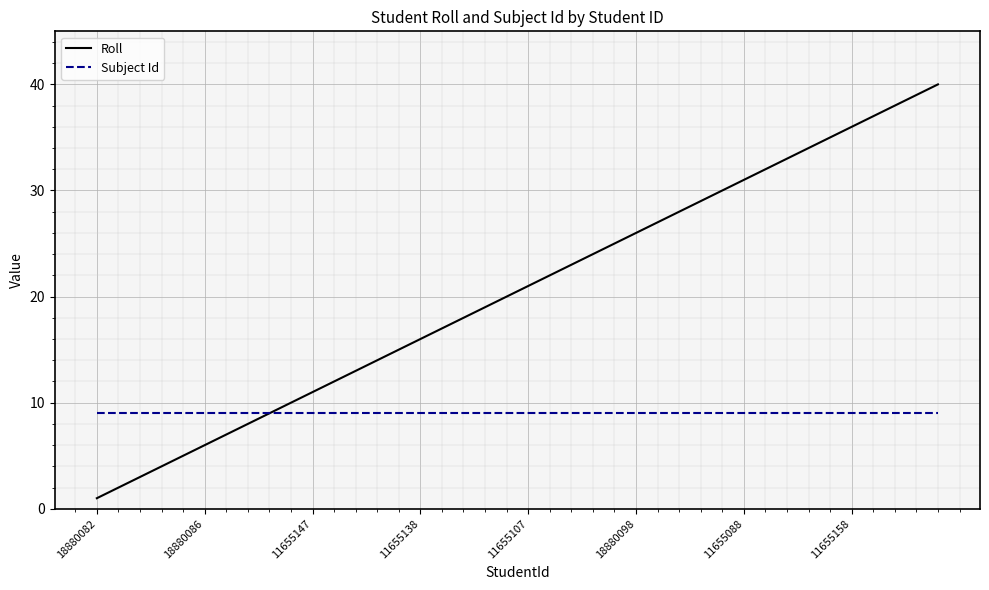

Reading left to right, what are all the values shown in this chart?

Roll: 1	2	3	4	5	6	7	8	9	10	11	12	13	14	15	16	17	18	19	20	21	22	23	24	25	26	27	28	29	30	31	32	33	34	35	36	37	38	39	40
Subject Id: 9	9	9	9	9	9	9	9	9	9	9	9	9	9	9	9	9	9	9	9	9	9	9	9	9	9	9	9	9	9	9	9	9	9	9	9	9	9	9	9